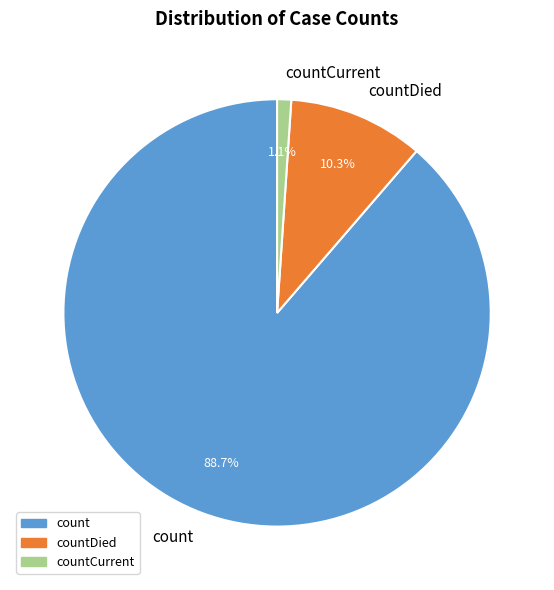

How many slices are in this pie chart?

3